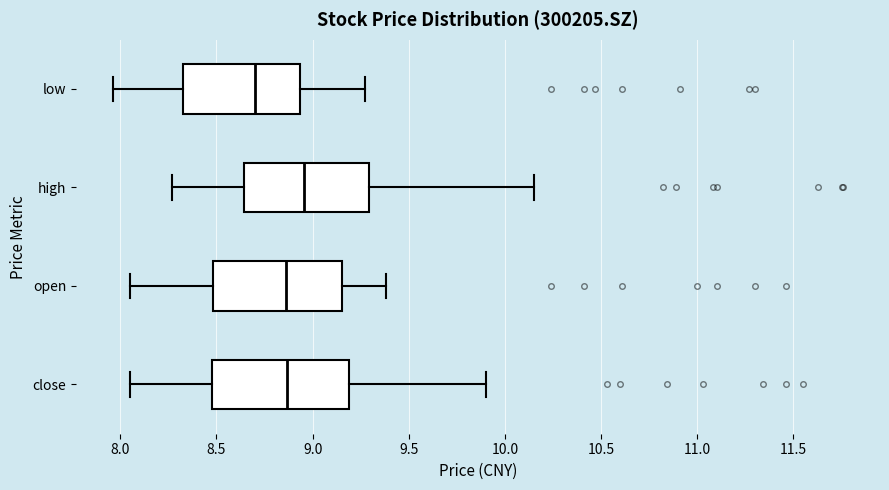

Reading bottom to top, transcribe this box plot: for each box, give where its median line is, the range the box spans, and where its two whiskers end, as read against the x-axis. The values are not printed on the chart, so give them approximately, as read against the axis.

close: median 8.85, box 8.50 to 9.20, whiskers 8.05 to 9.90
open: median 8.85, box 8.50 to 9.15, whiskers 8.05 to 9.40
high: median 8.95, box 8.65 to 9.30, whiskers 8.25 to 10.15
low: median 8.70, box 8.35 to 8.95, whiskers 7.95 to 9.25